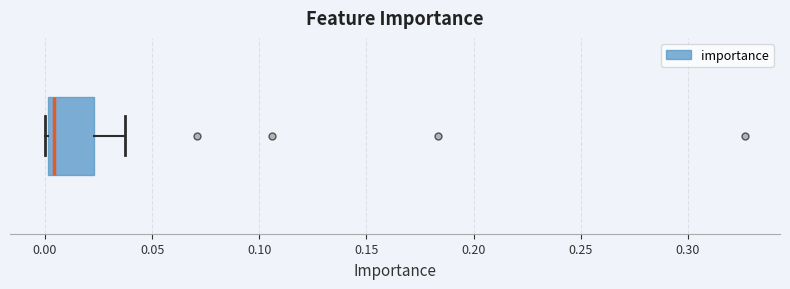

Where does the median line of the box sit on the x-axis? The values are not printed on the chart, so give them approximately, as read against the axis.

0.005